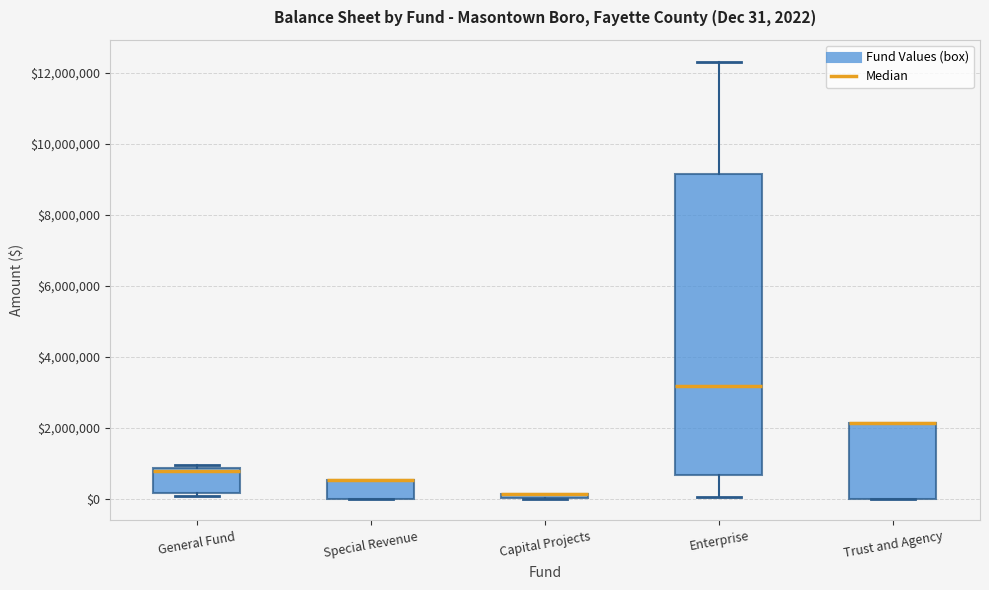

Which box is the tallest, from its lower edge to its upper edge?

Enterprise